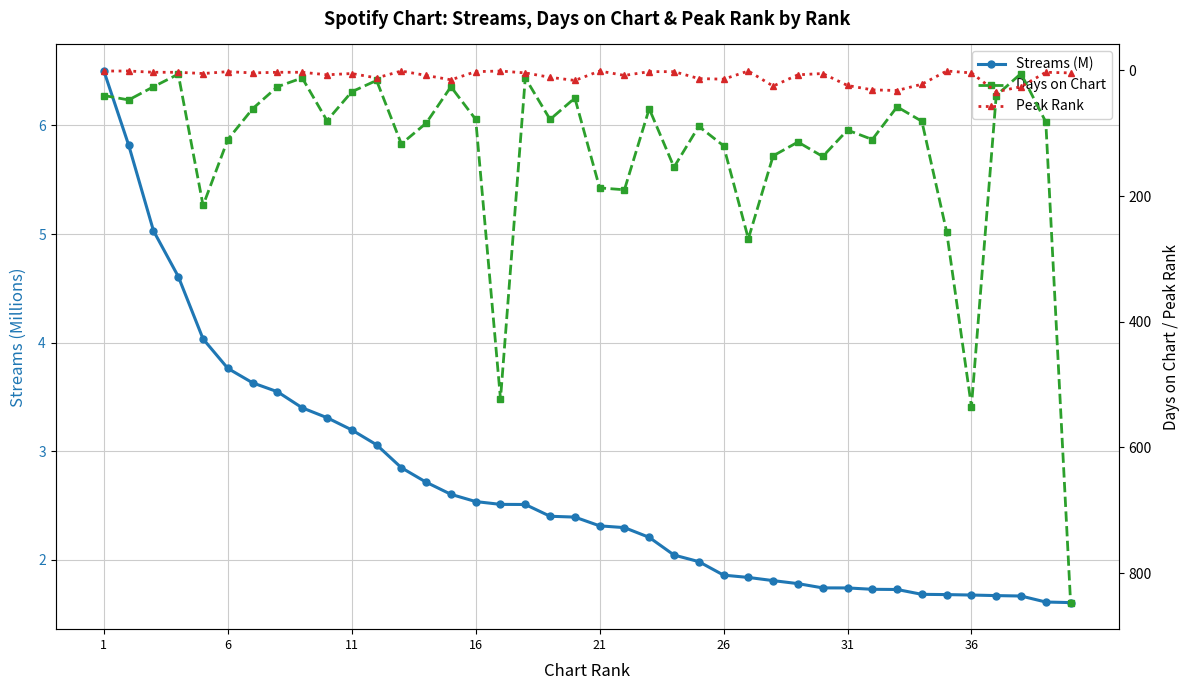

What are all the series names shown in the legend?

Streams (M), Days on Chart, Peak Rank